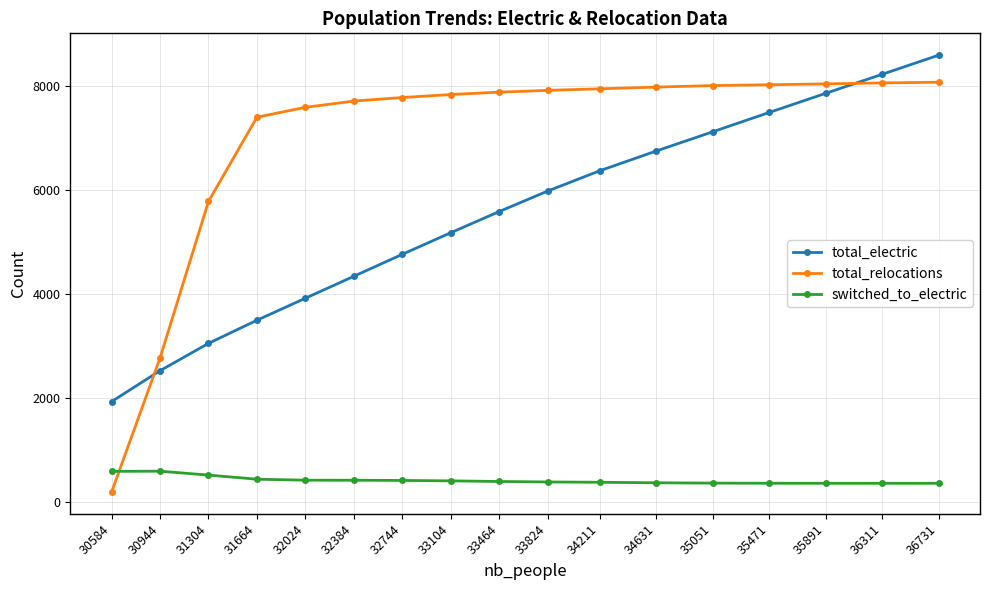

What is the value of the total_electric point at the 5th from the left?

3919